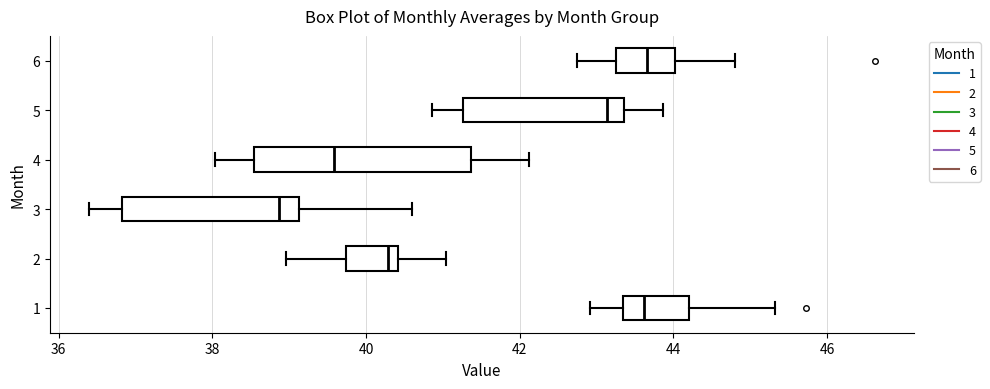

Where is the left edge of the box at y = 6 on the x-axis? The values are not printed on the chart, so give them approximately, as read against the axis.

43.2